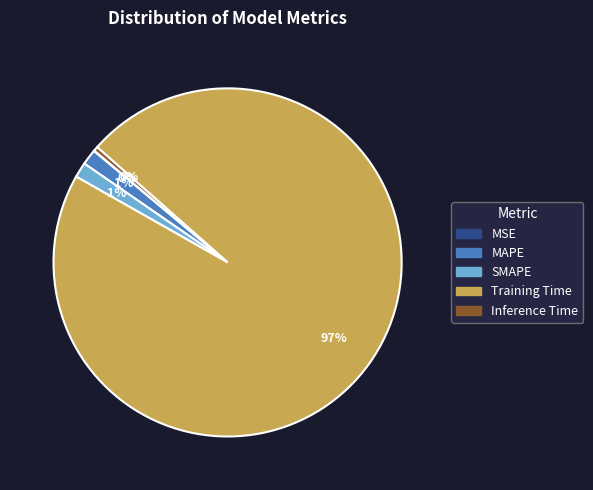

To the nearest percent, what is the average slice percentage?

20%